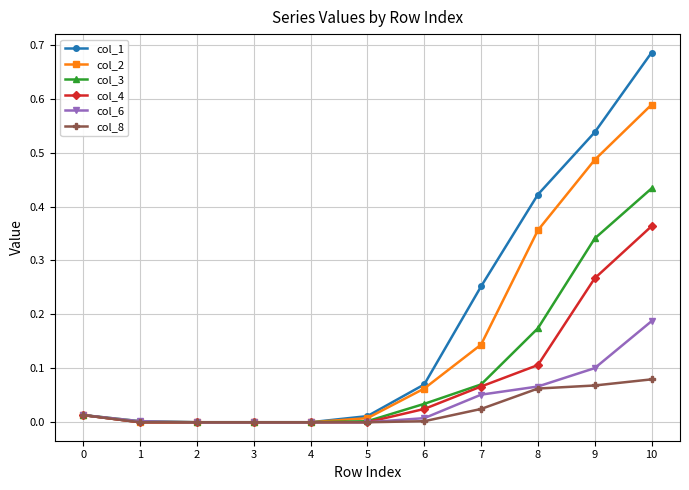

List the series in order of their peak value, lowest first.

col_8, col_6, col_4, col_3, col_2, col_1